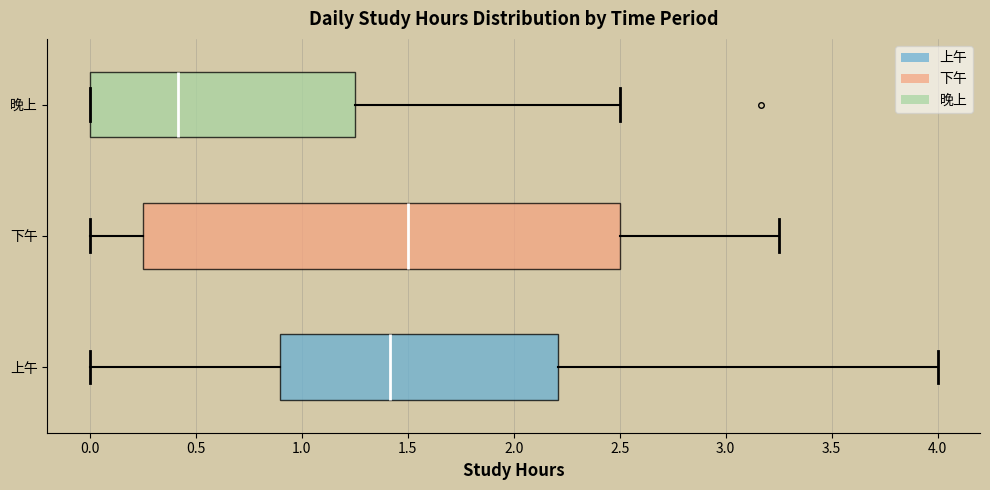

Reading bottom to top, transcribe this box plot: for each box, give where its median line is, the range the box spans, and where its two whiskers end, as read against the x-axis. The values are not printed on the chart, so give them approximately, as read against the axis.

上午: median 1.40, box 0.90 to 2.20, whiskers 0.00 to 4.00
下午: median 1.50, box 0.25 to 2.50, whiskers 0.00 to 3.25
晚上: median 0.40, box 0.00 to 1.25, whiskers 0.00 to 2.50